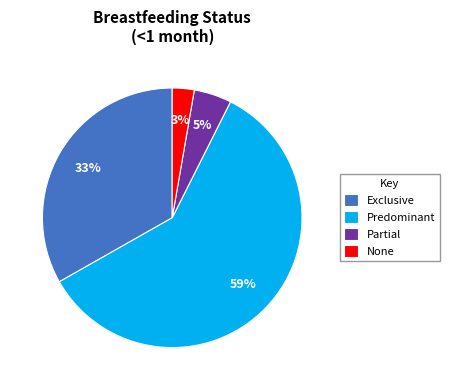

What is the majority slice?

Predominant